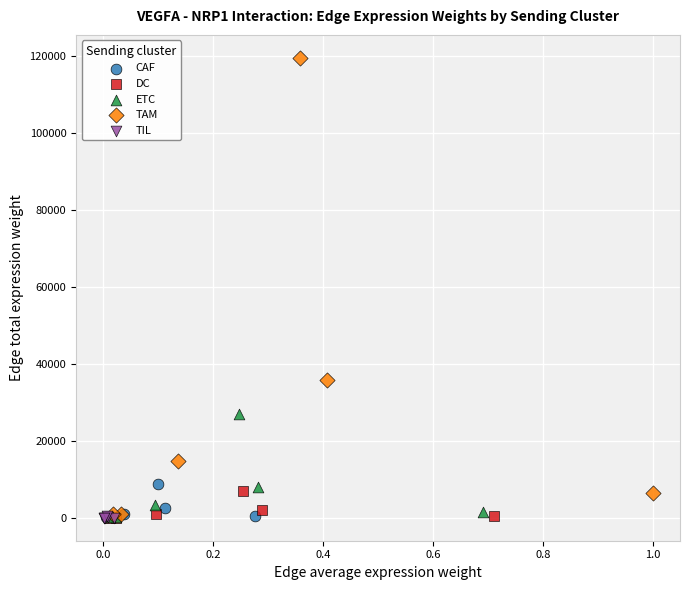

Which series has the largest Y range (max minus min)?

TAM